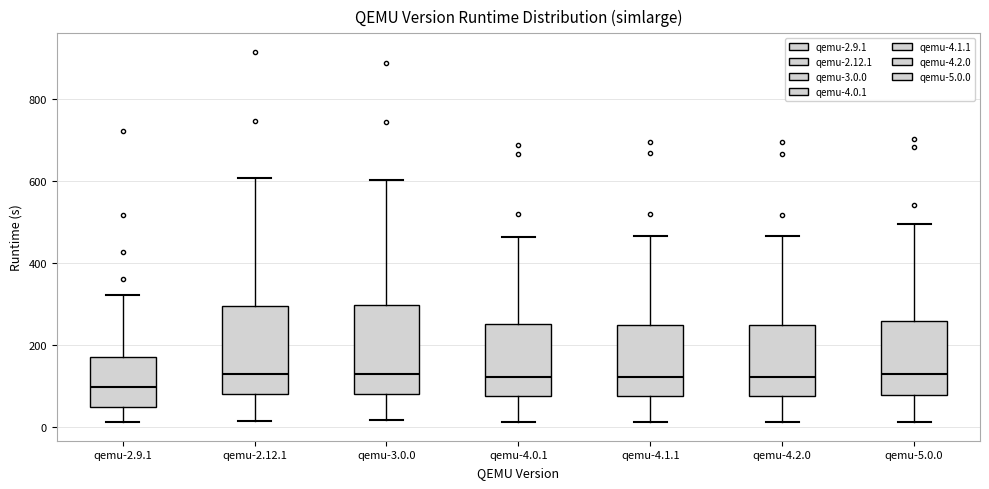

Reading left to right, read every box against the y-axis: the position of its median line, the range the box covers, and the ends of its whiskers. The values are not printed on the chart, so give them approximately, as read against the axis.

qemu-2.9.1: median 100, box 40 to 160, whiskers 20 to 320
qemu-2.12.1: median 120, box 80 to 300, whiskers 20 to 600
qemu-3.0.0: median 120, box 80 to 300, whiskers 20 to 600
qemu-4.0.1: median 120, box 80 to 240, whiskers 20 to 460
qemu-4.1.1: median 120, box 80 to 240, whiskers 20 to 460
qemu-4.2.0: median 120, box 80 to 240, whiskers 20 to 460
qemu-5.0.0: median 120, box 80 to 260, whiskers 20 to 500